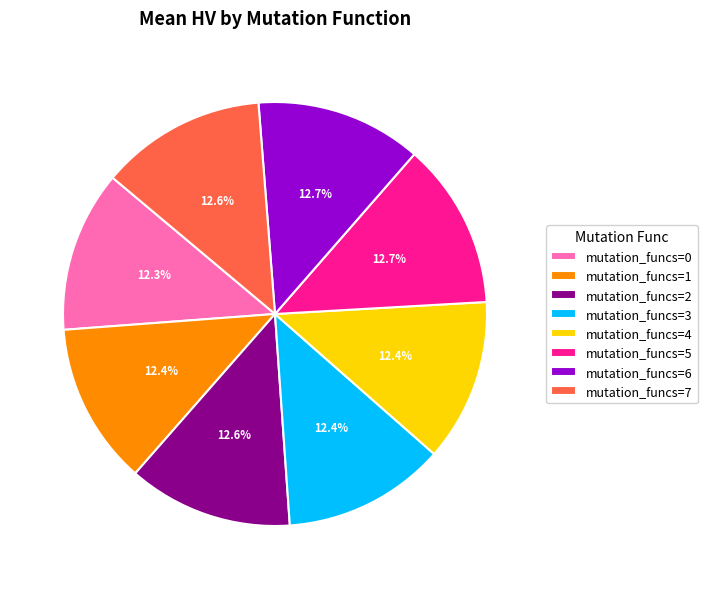

Is the sum of mutation_funcs=1 and mutation_funcs=4 greater than half?

No